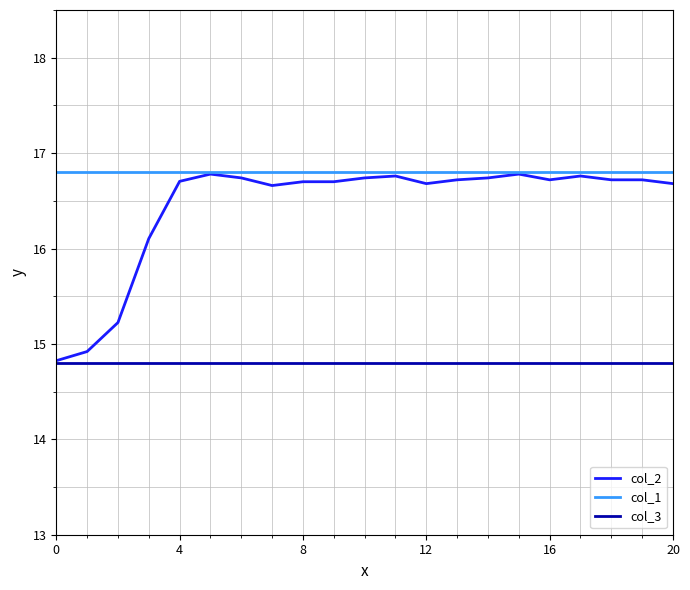

True or false: col_3 and col_1 cross at least once.

False